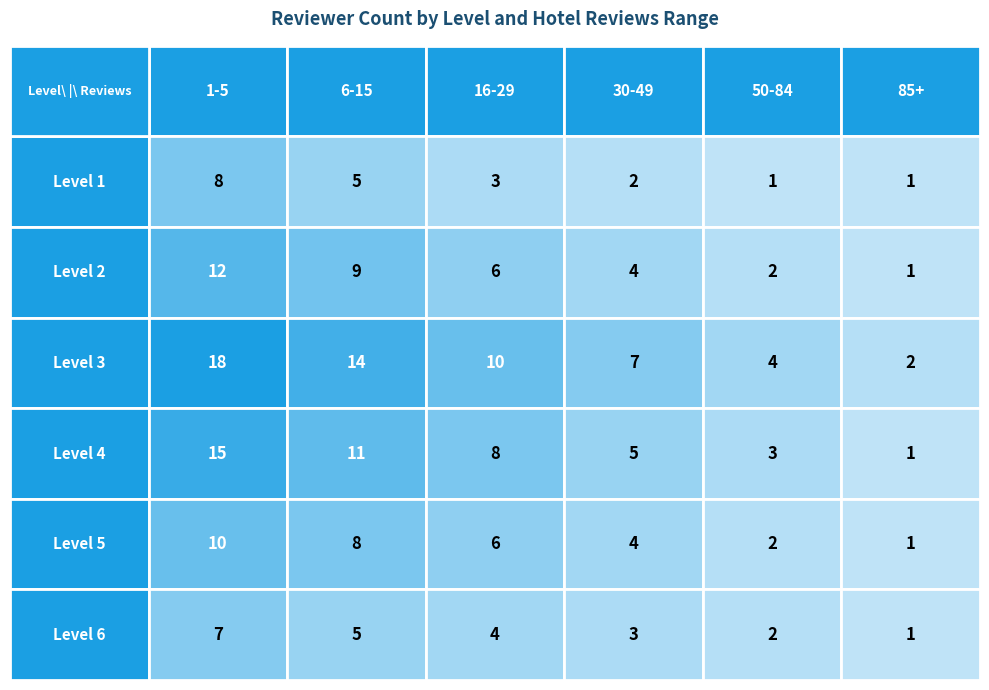

Which category has the highest value in the Level 3 series?

1-5